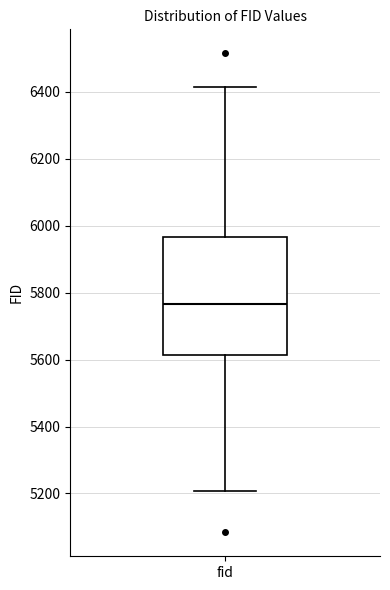

Where does the upper whisker of the box for fid end on the y-axis? The values are not printed on the chart, so give them approximately, as read against the axis.

6420